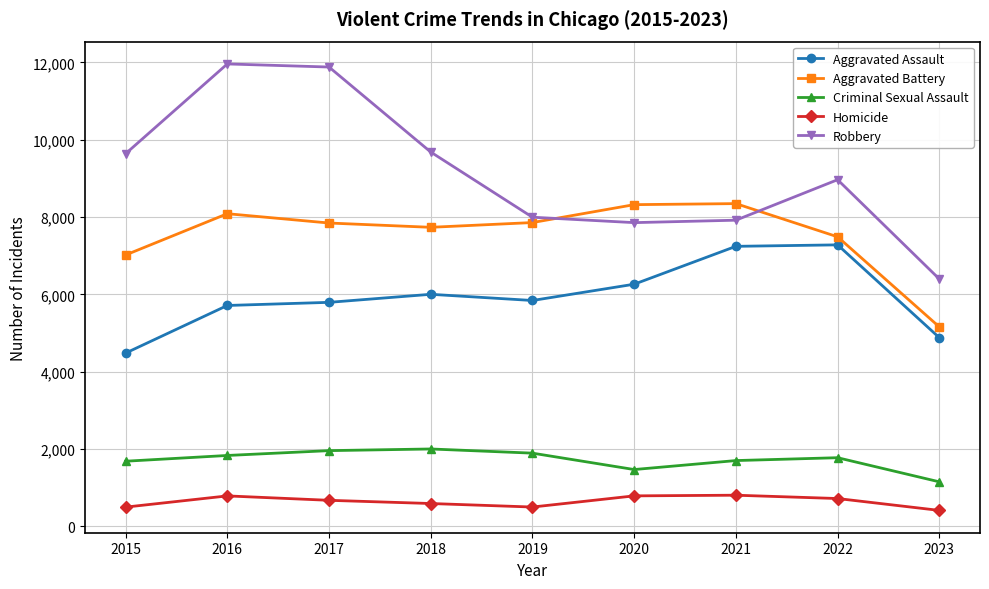

What is the sum of all Robbery values?

82289